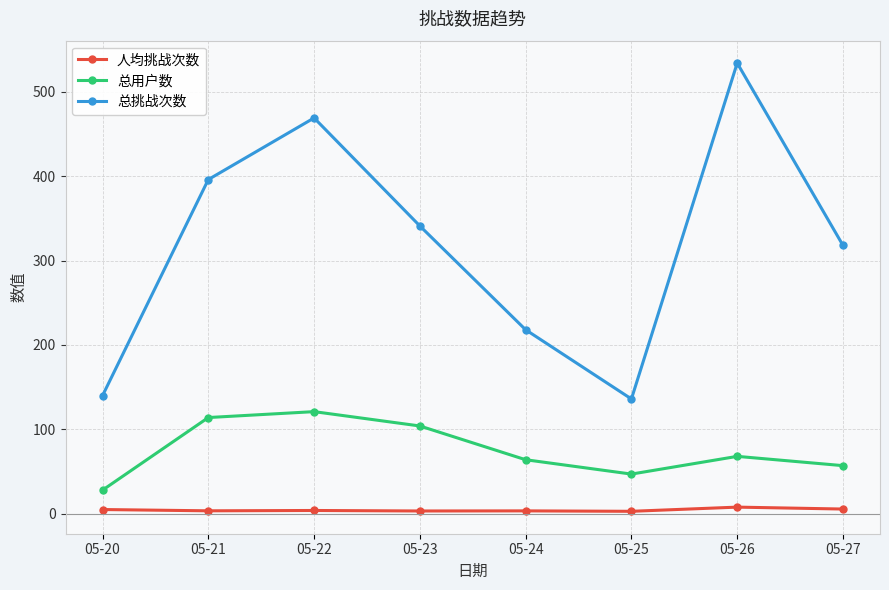

True or false: 总挑战次数 and 人均挑战次数 intersect in this chart.

False